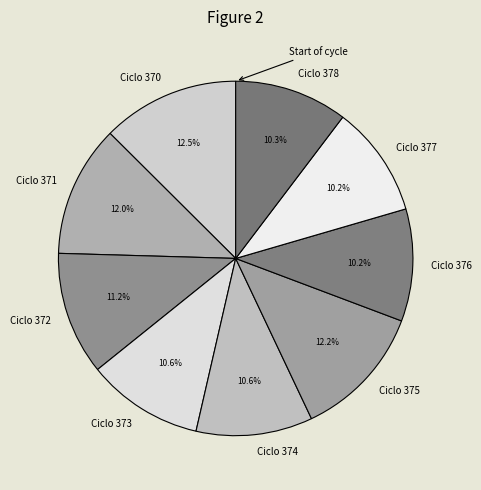

To the nearest percent, what is the difference between the Ciclo 371 and Ciclo 374 slice percentages?

1%